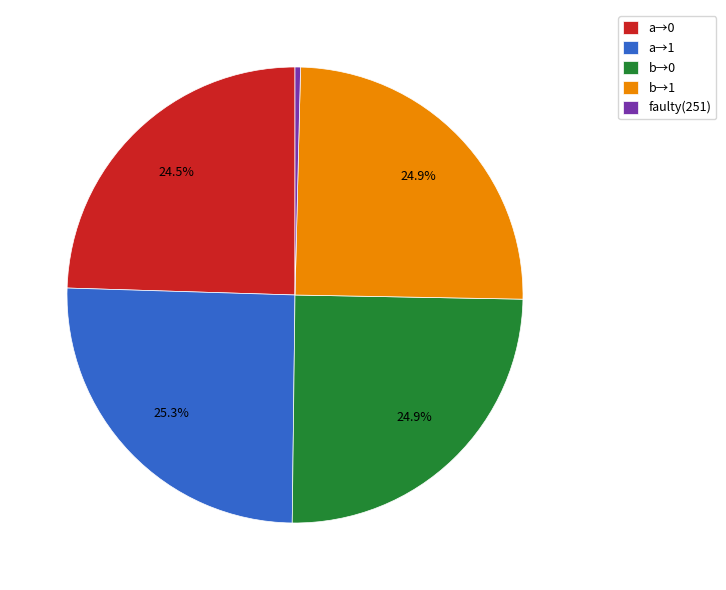

What is the smallest slice in the pie chart?

faulty(251)